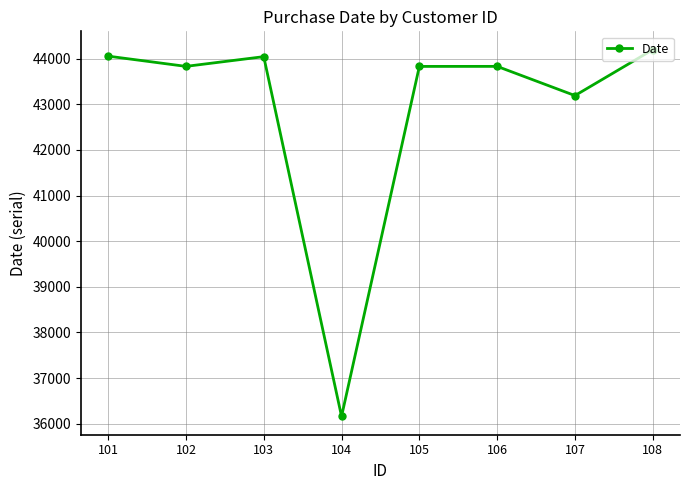

What is the ratio of the value at 105 to the value at 106?

1.0